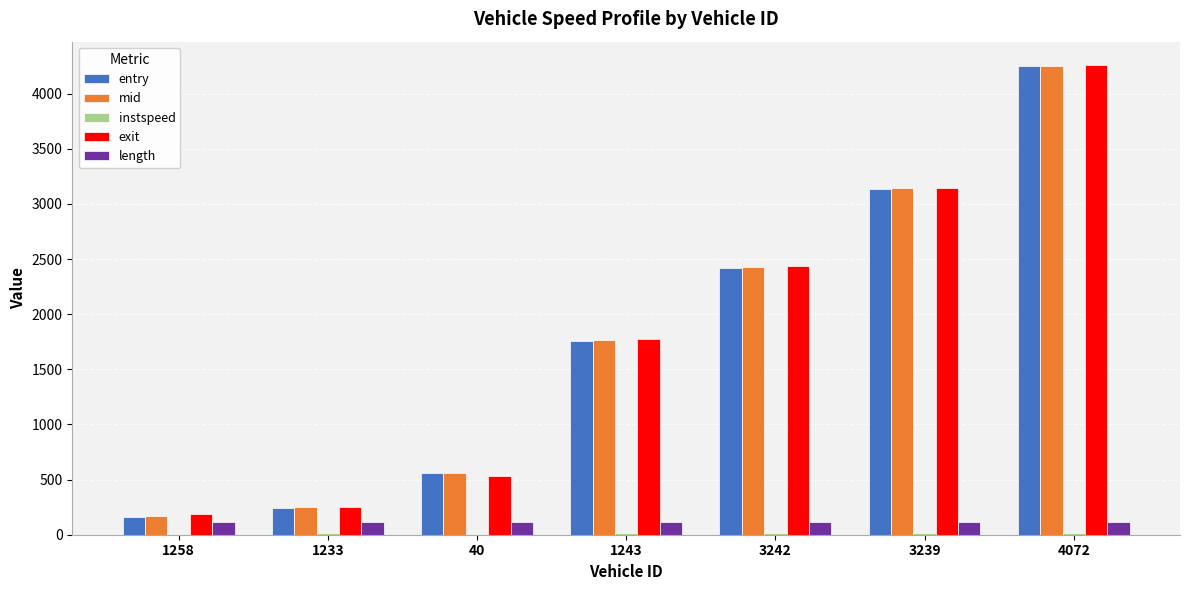

The entry series shows 3136.0 at 3239. True or false?

True